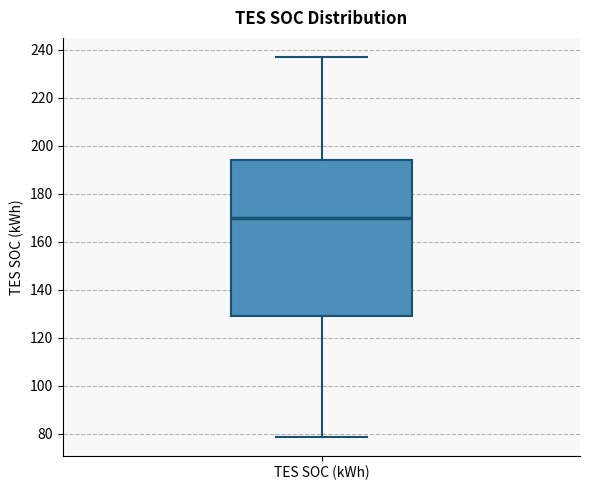

Read this box plot against the y-axis: the position of the median line, the range covered by the box, and the ends of both whiskers. The values are not printed on the chart, so give them approximately, as read against the axis.

median 170, box 130 to 194, whiskers 78 to 238